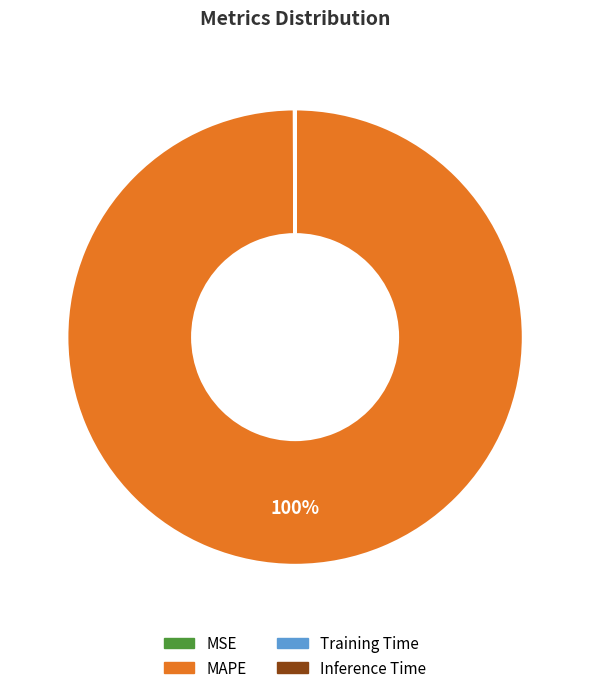

To the nearest percent, what is the difference between the largest and smallest slice percentages?

100%